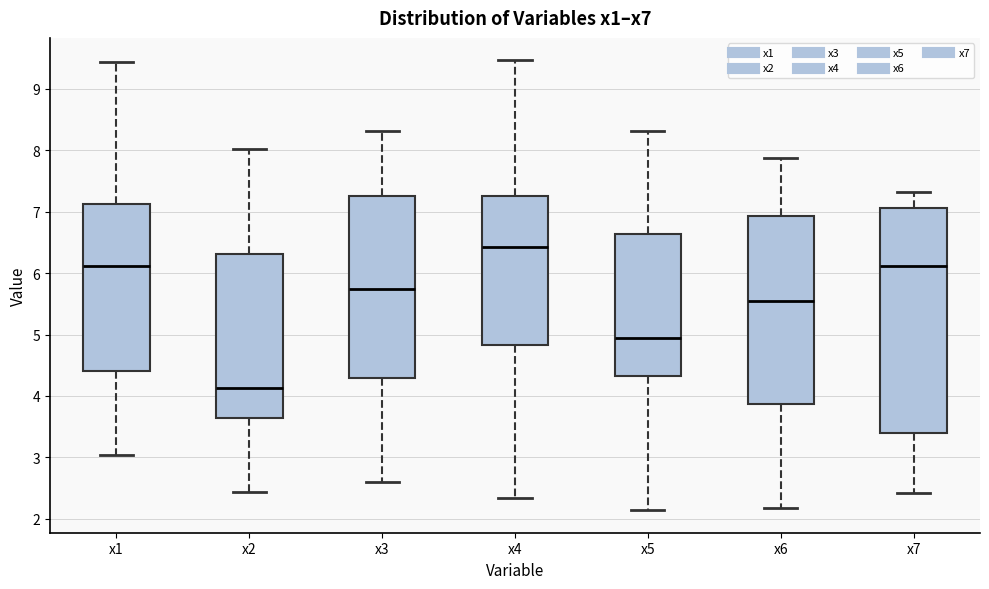

Reading left to right, read every box against the y-axis: the position of its median line, the range the box covers, and the ends of its whiskers. The values are not printed on the chart, so give them approximately, as read against the axis.

x1: median 6.1, box 4.4 to 7.1, whiskers 3.0 to 9.4
x2: median 4.1, box 3.6 to 6.3, whiskers 2.4 to 8.0
x3: median 5.7, box 4.3 to 7.2, whiskers 2.6 to 8.3
x4: median 6.4, box 4.8 to 7.3, whiskers 2.3 to 9.5
x5: median 4.9, box 4.3 to 6.6, whiskers 2.1 to 8.3
x6: median 5.5, box 3.9 to 6.9, whiskers 2.2 to 7.9
x7: median 6.1, box 3.4 to 7.1, whiskers 2.4 to 7.3